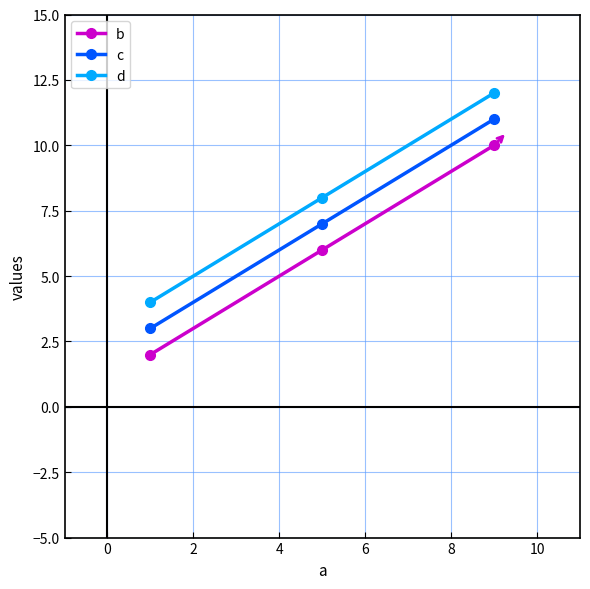

Count the number of categories in the chart.

3